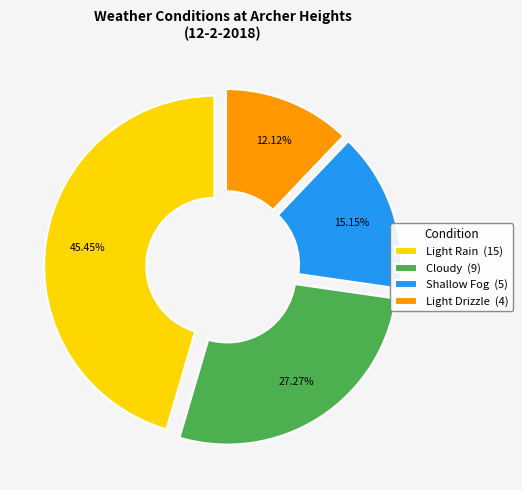

Rank the categories by value from highest to lowest.

Light Rain, Cloudy, Shallow Fog, Light Drizzle